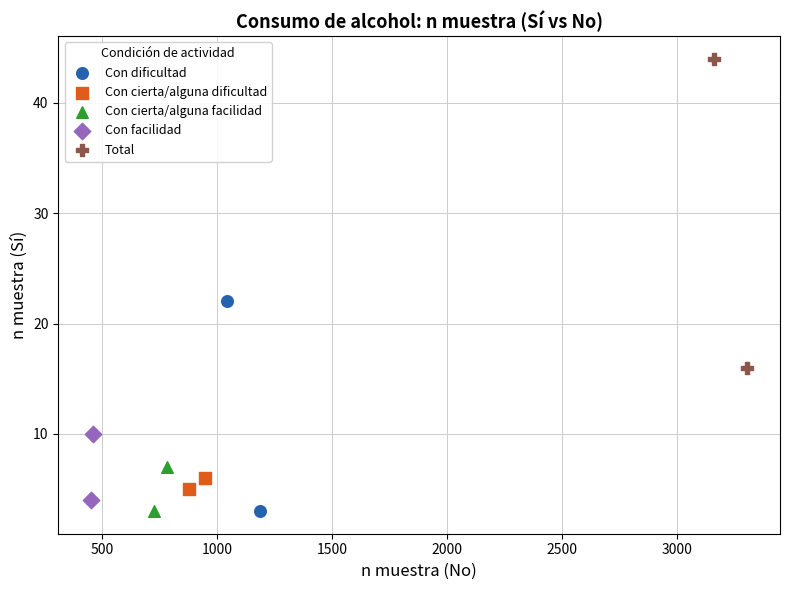

What are all the series names shown in the legend?

Con dificultad, Con cierta/alguna dificultad, Con cierta/alguna facilidad, Con facilidad, Total